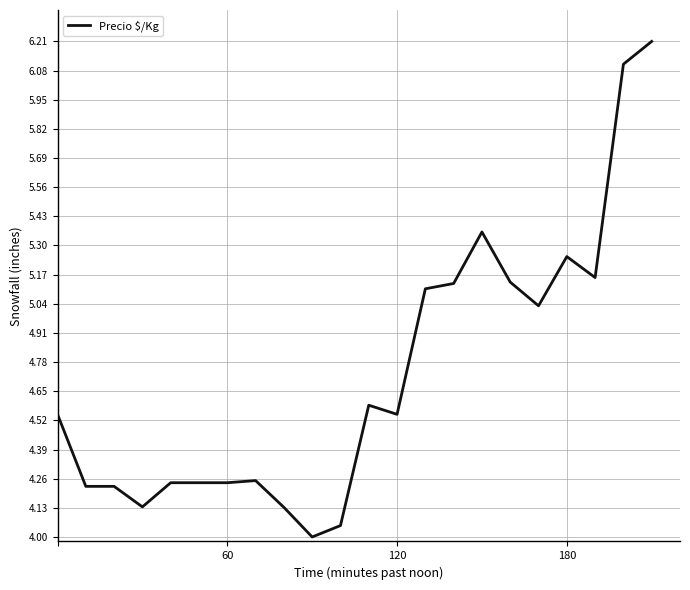

What is the difference between the second highest and minimum values?

2.1